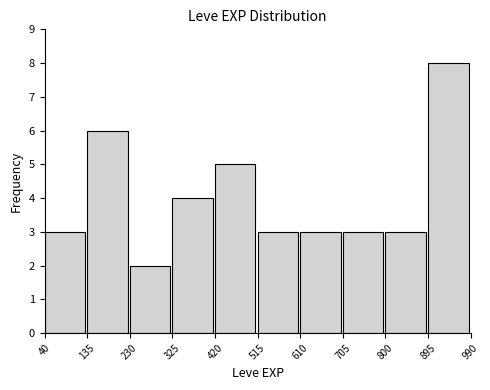

Reading left to right, transcribe this chart: for each bar, give the range it covers on the x-axis and its height. The values are not printed on the chart, so give them approximately, as read against the axis.

40 to 135: 3
135 to 230: 6
230 to 325: 2
325 to 420: 4
420 to 515: 5
515 to 610: 3
610 to 705: 3
705 to 800: 3
800 to 895: 3
895 to 990: 8